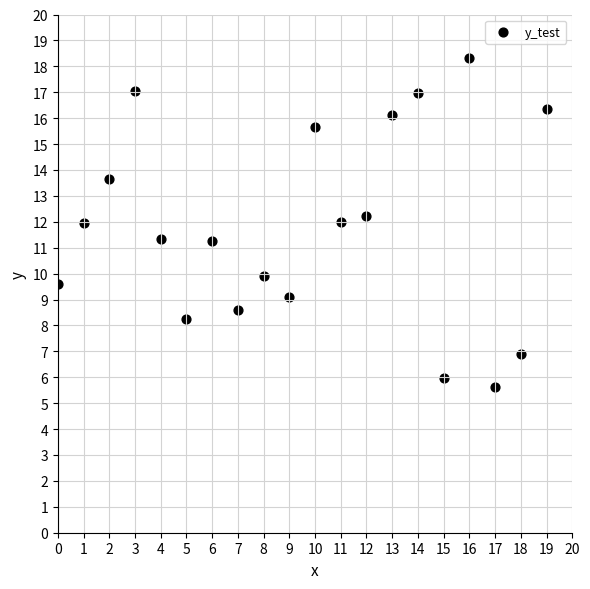

What is the range of Y values (max minus min)?

12.7